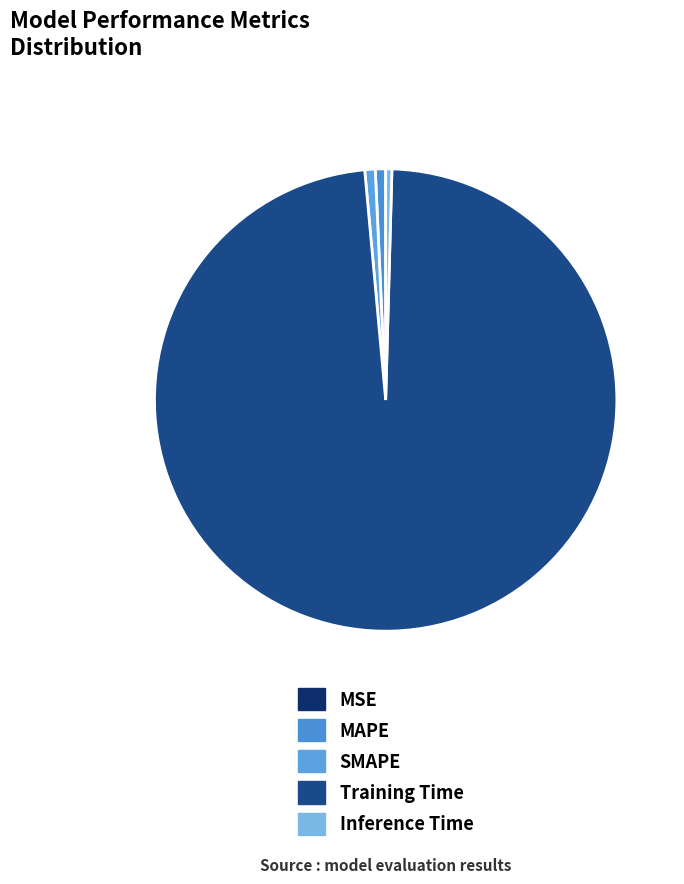

What is the largest slice in the pie chart?

Training Time